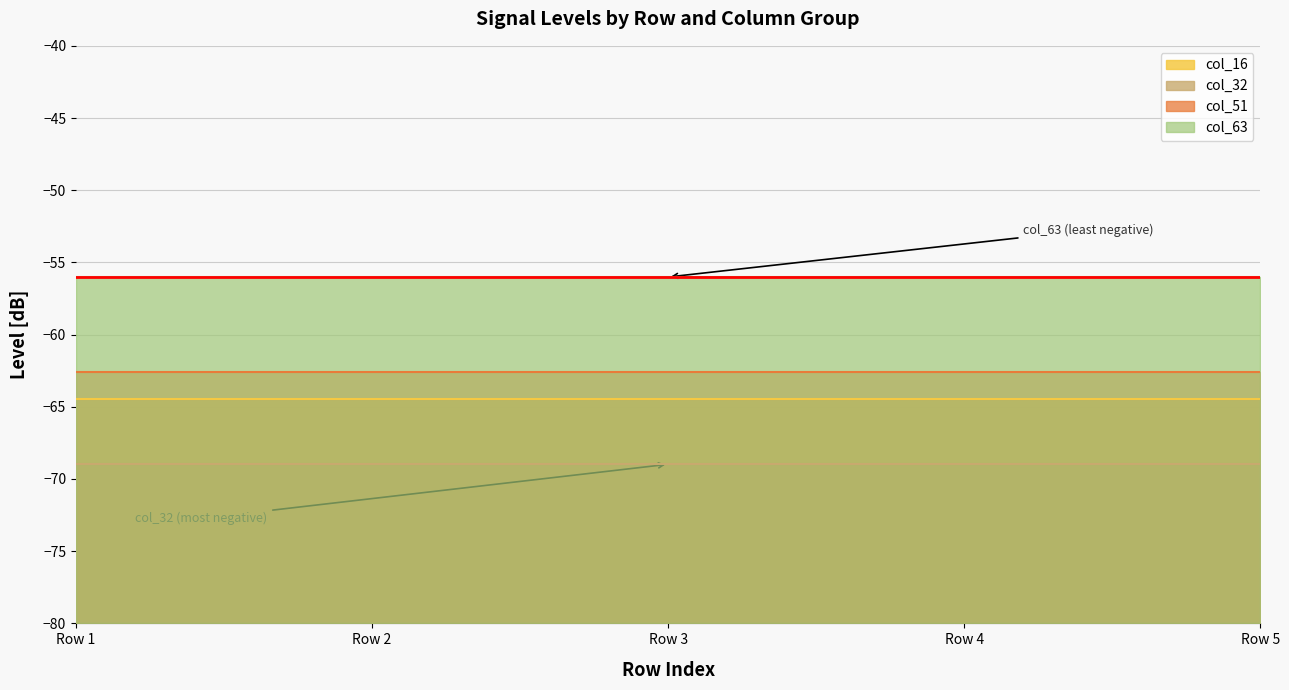

Does the chart display data point markers on the line(s)?

No